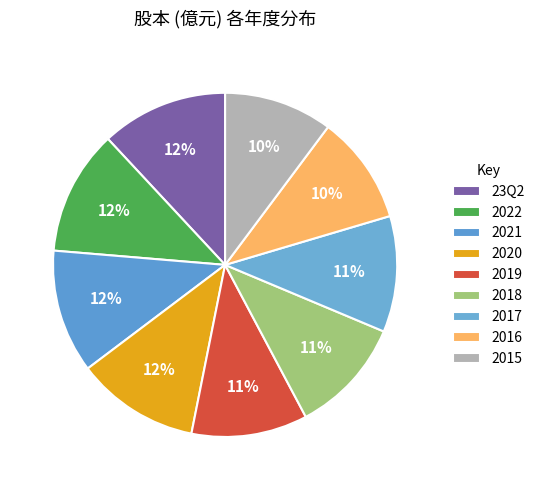

Which category has the biggest portion of the pie?

23Q2